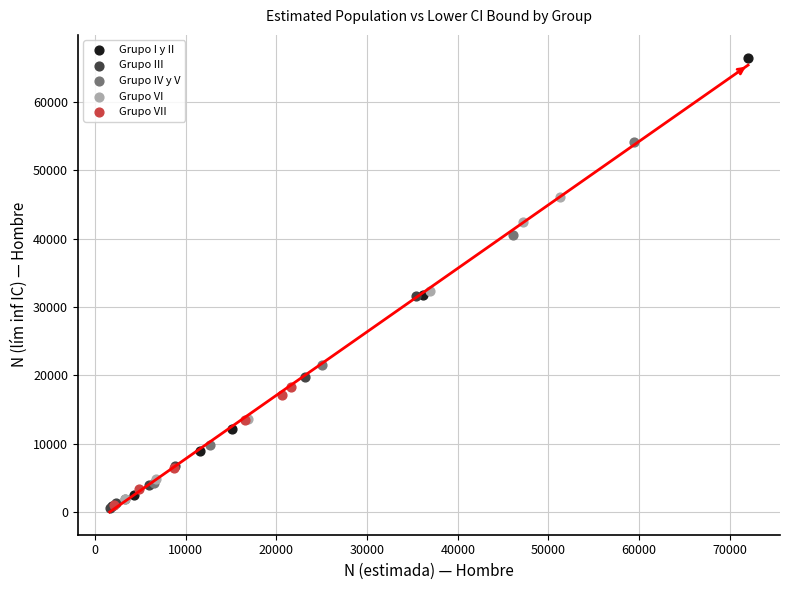

Which series has the widest spread of Y values?

Grupo I y II